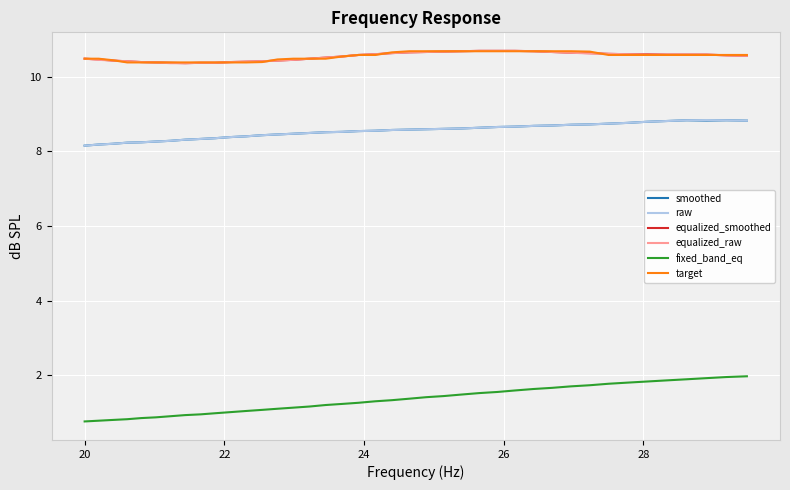

True or false: raw and target intersect in this chart.

False